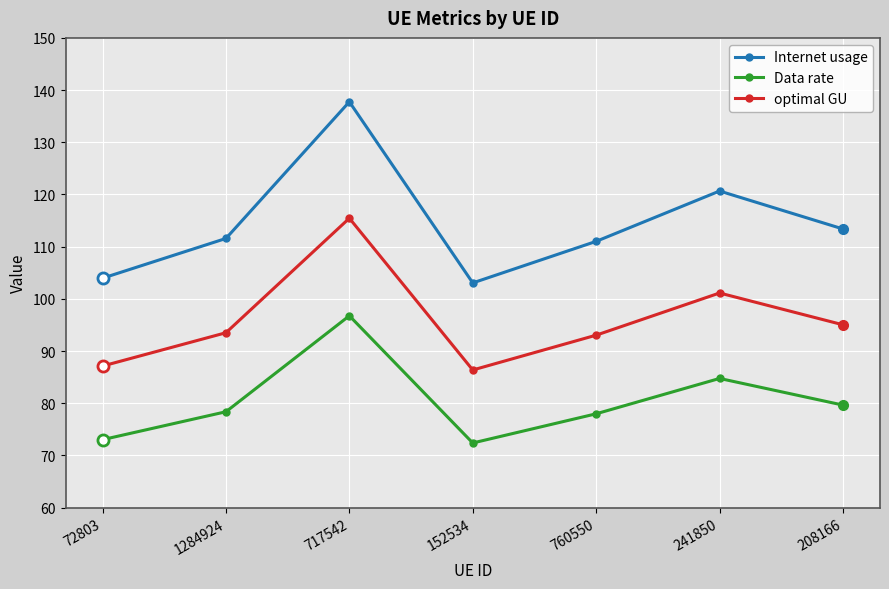

The value of optimal GU at 152534 is 86.4. True or false?

True